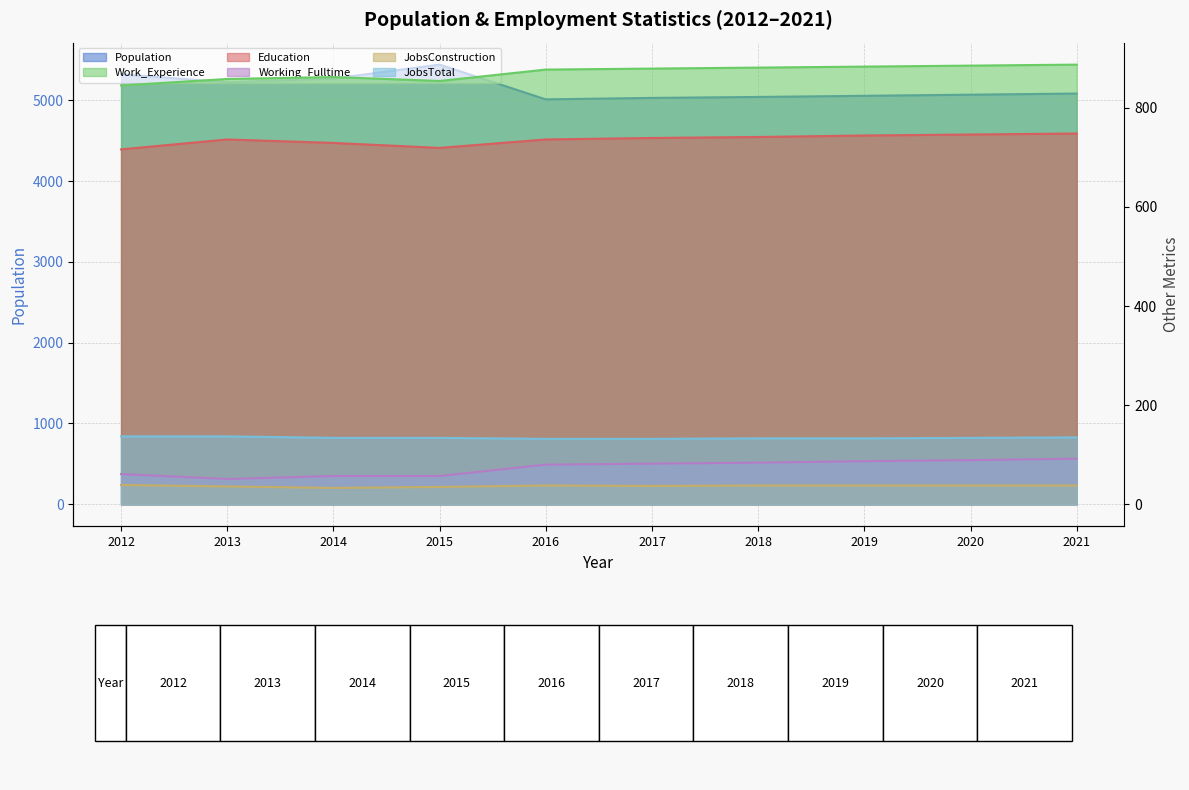

Between 2014 and 2012, which is larger?

2012